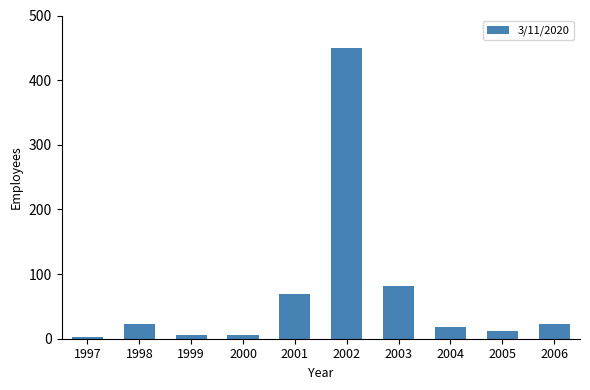

Are the bars grouped side by side (vs. stacked)?

No